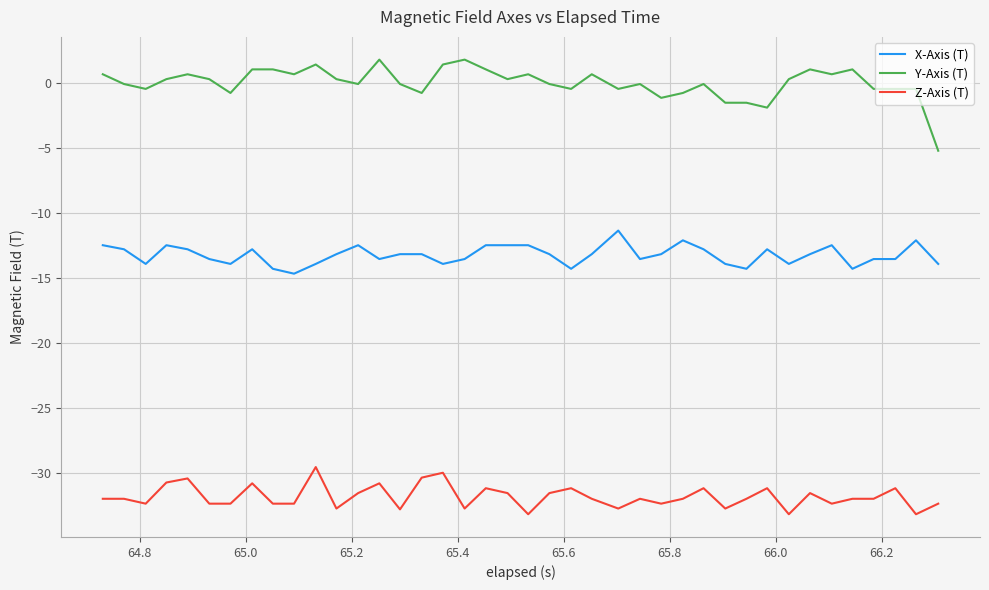

True or false: Z-Axis (T) and Y-Axis (T) cross at least once.

False